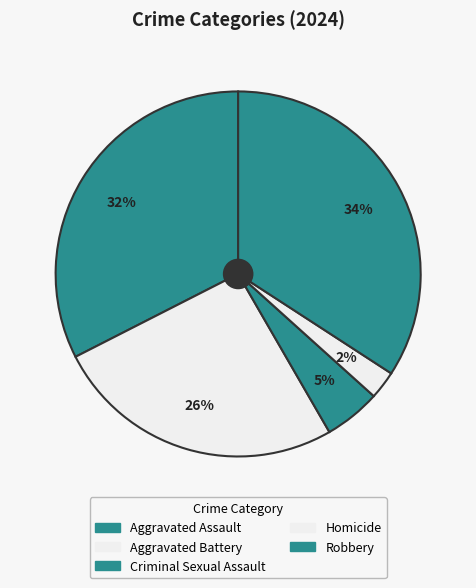

Between Aggravated Battery and Homicide, which is larger?

Aggravated Battery